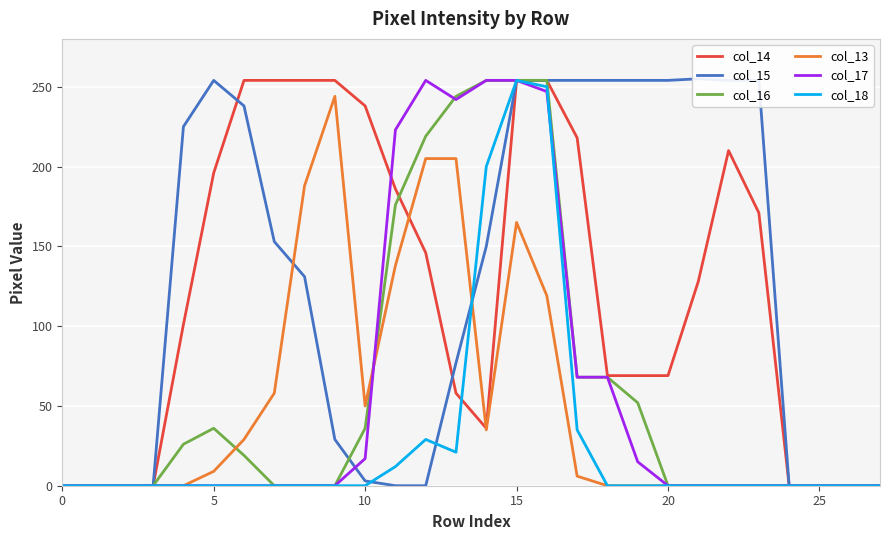

True or false: col_16 has a value of 55 at 15.

False